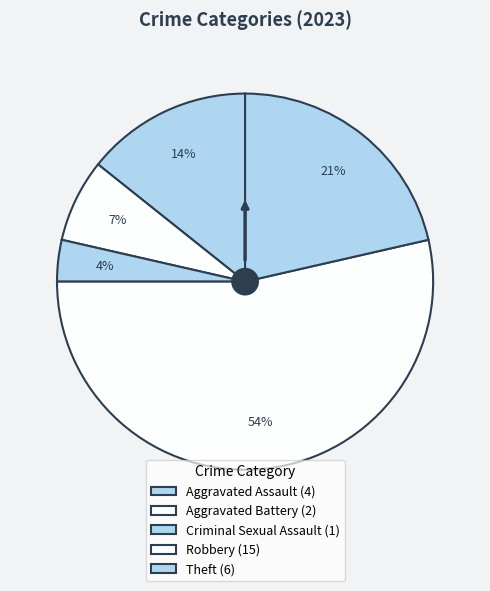

Does Aggravated Battery represent more than half of the total?

No